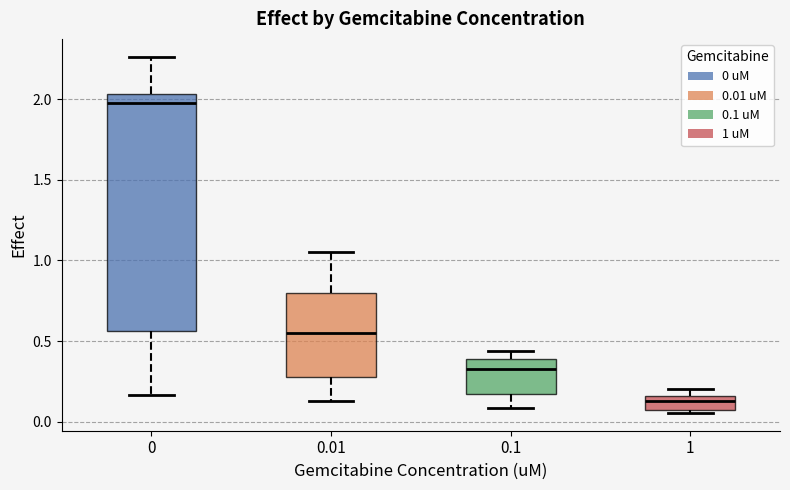

Reading left to right, transcribe this box plot: for each box, give where its median line is, the range the box spans, and where its two whiskers end, as read against the y-axis. The values are not printed on the chart, so give them approximately, as read against the axis.

0: median 1.95, box 0.55 to 2.05, whiskers 0.15 to 2.25
0.01: median 0.55, box 0.30 to 0.80, whiskers 0.15 to 1.05
0.1: median 0.35, box 0.20 to 0.40, whiskers 0.10 to 0.45
1: median 0.15 (just below the box's upper edge), box 0.05 to 0.15, whiskers 0.05 (just below the box's lower edge) to 0.20